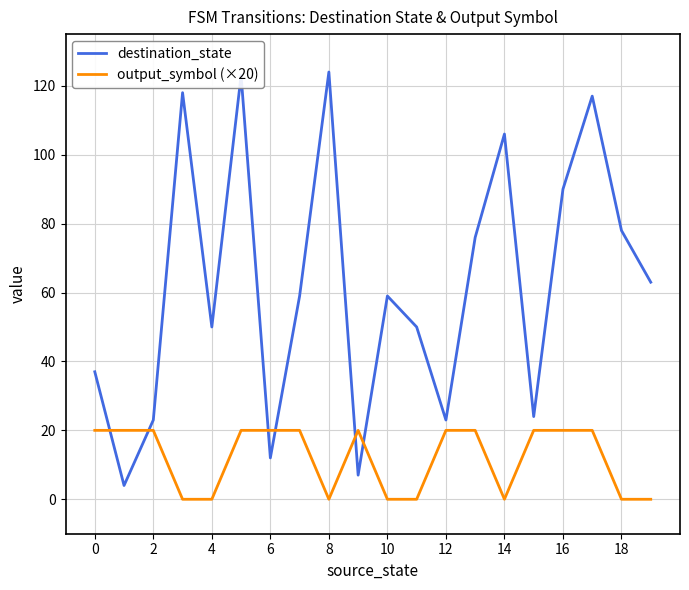

Rank the series by their average value, from lowest to highest.

output_symbol (×20), destination_state